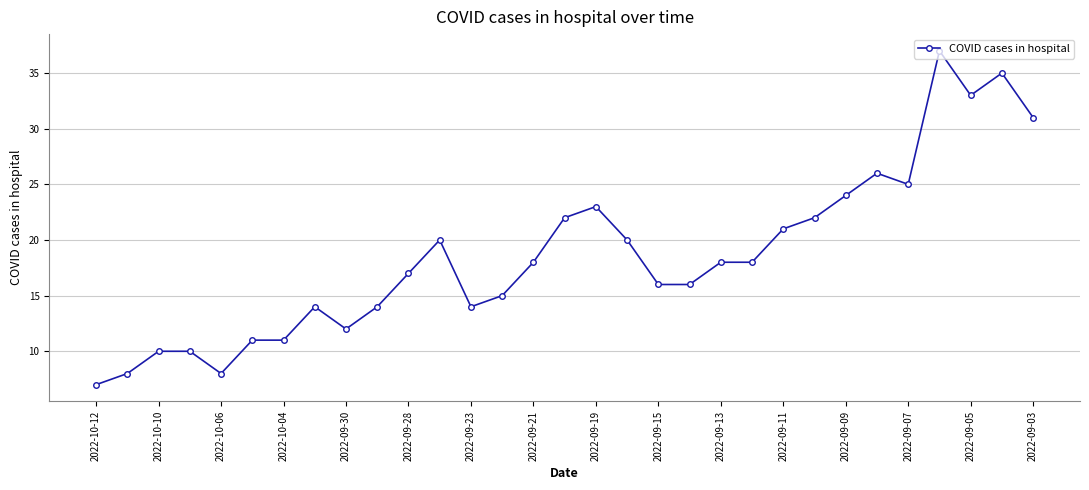

What is the sum of all values?

576